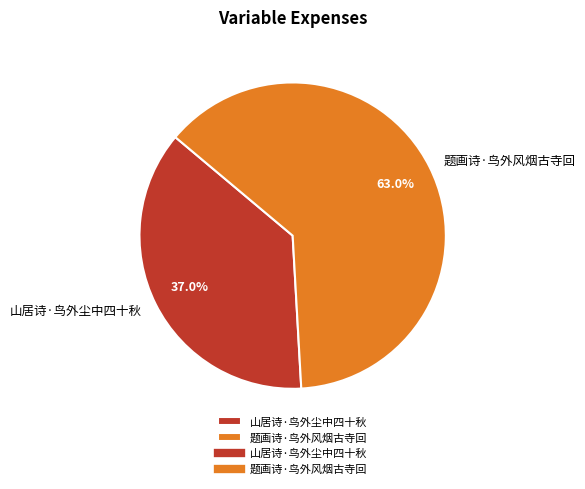

Does 题画诗·鸟外风烟古寺回 account for over 50% of the chart?

Yes